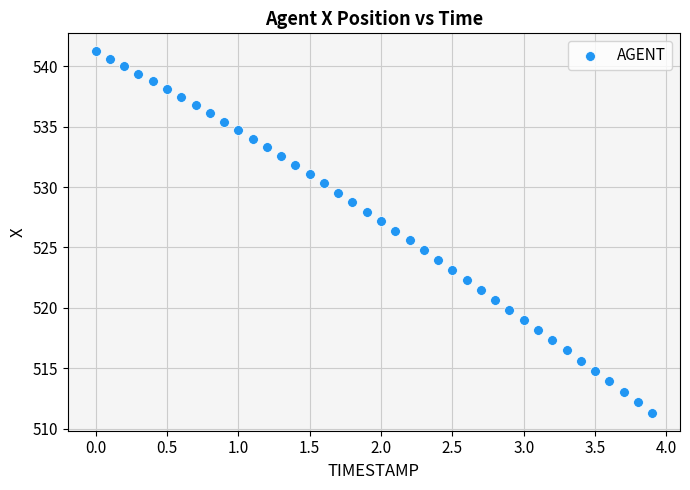

What is the range of Y values (max minus min)?

29.9